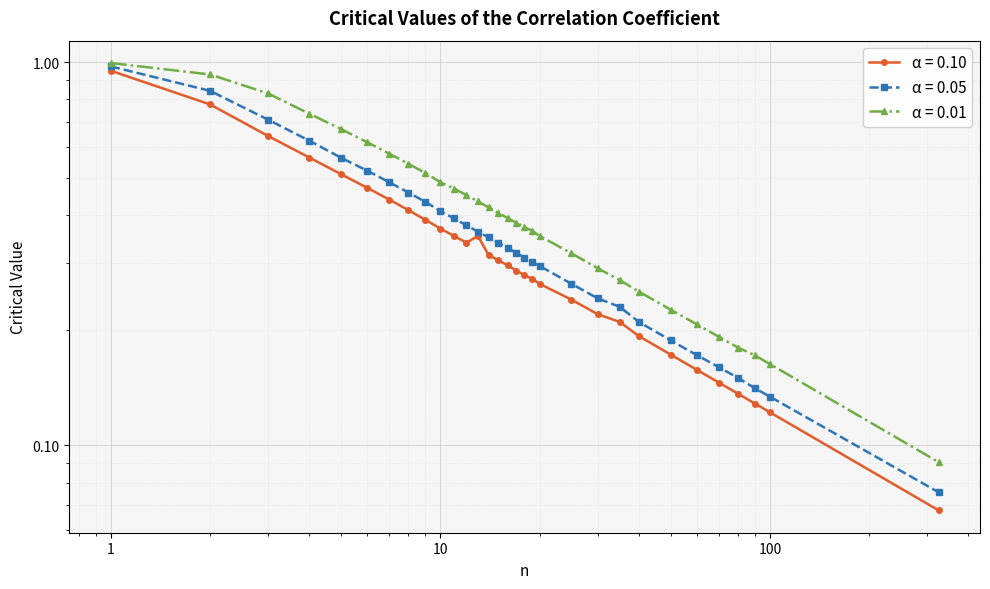

Reading left to right, list all the values displayed in this chart.

0.10: 1.0=0.9	2.0=0.8	3.0=0.6	4.0=0.6	5.0=0.5	6.0=0.5	7.0=0.4	8.0=0.4	9.0=0.4	10.0=0.4	11.0=0.4	12.0=0.3	13.0=0.4	14.0=0.3	15.0=0.3	16.0=0.3	17.0=0.3	18.0=0.3	19.0=0.3	20.0=0.3	25.0=0.2	30.0=0.2	35.0=0.2	40.0=0.2	50.0=0.2	60.0=0.2	70.0=0.1	80.0=0.1	90.0=0.1	100.0=0.1	325.0=0.1
0.05: 1.0=1.0	2.0=0.8	3.0=0.7	4.0=0.6	5.0=0.6	6.0=0.5	7.0=0.5	8.0=0.5	9.0=0.4	10.0=0.4	11.0=0.4	12.0=0.4	13.0=0.4	14.0=0.3	15.0=0.3	16.0=0.3	17.0=0.3	18.0=0.3	19.0=0.3	20.0=0.3	25.0=0.3	30.0=0.2	35.0=0.2	40.0=0.2	50.0=0.2	60.0=0.2	70.0=0.2	80.0=0.1	90.0=0.1	100.0=0.1	325.0=0.1
0.01: 1.0=1.0	2.0=0.9	3.0=0.8	4.0=0.7	5.0=0.7	6.0=0.6	7.0=0.6	8.0=0.5	9.0=0.5	10.0=0.5	11.0=0.5	12.0=0.5	13.0=0.4	14.0=0.4	15.0=0.4	16.0=0.4	17.0=0.4	18.0=0.4	19.0=0.4	20.0=0.4	25.0=0.3	30.0=0.3	35.0=0.3	40.0=0.3	50.0=0.2	60.0=0.2	70.0=0.2	80.0=0.2	90.0=0.2	100.0=0.2	325.0=0.1